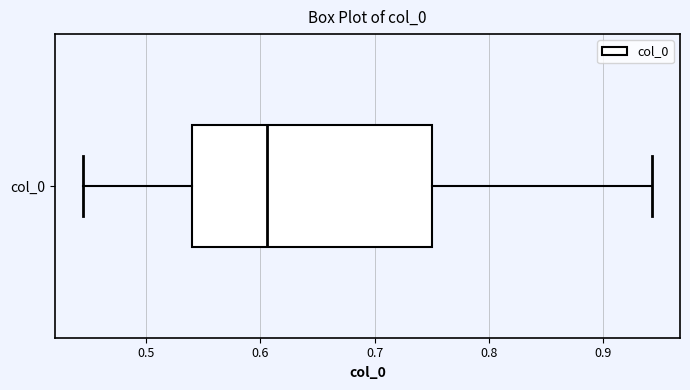

Transcribe this box plot: give where the median line is, the range the box spans, and where the two whiskers end, as read against the x-axis. The values are not printed on the chart, so give them approximately, as read against the axis.

median 0.61, box 0.54 to 0.75, whiskers 0.45 to 0.94